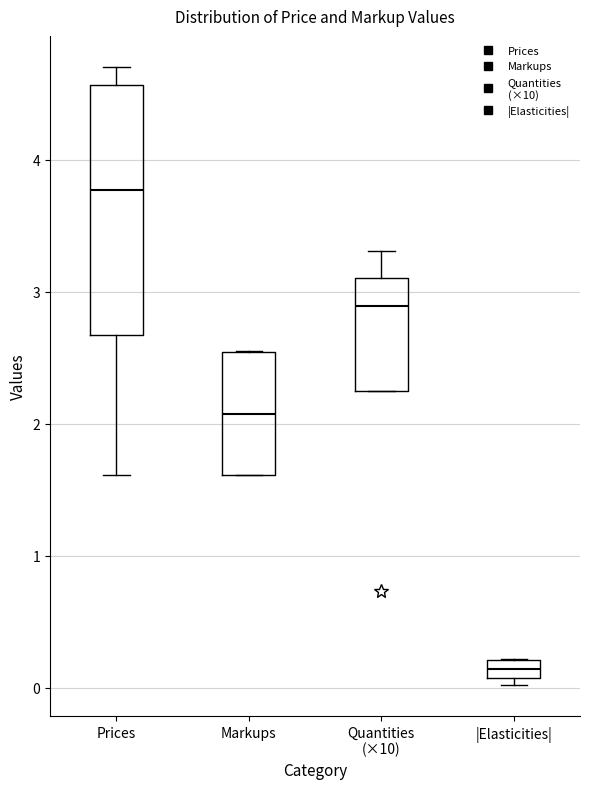

Which box's median line is the lowest?

|Elasticities|